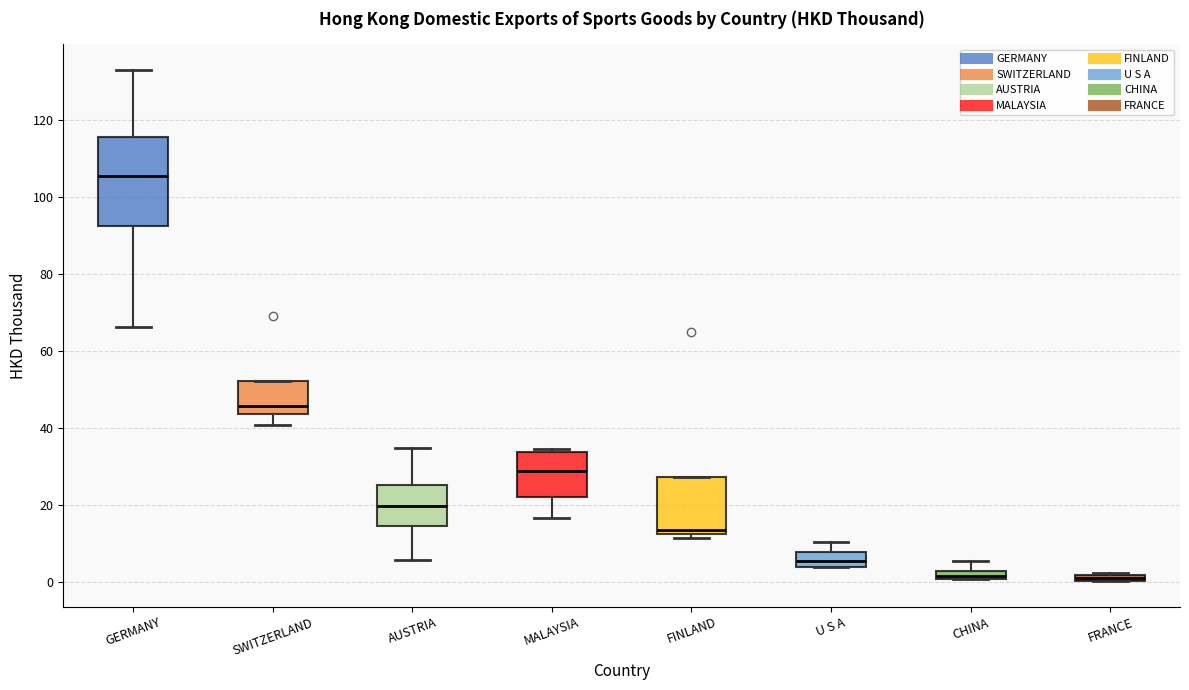

Comparing the boxes themselves (not the whiskers), which one is the tallest?

GERMANY